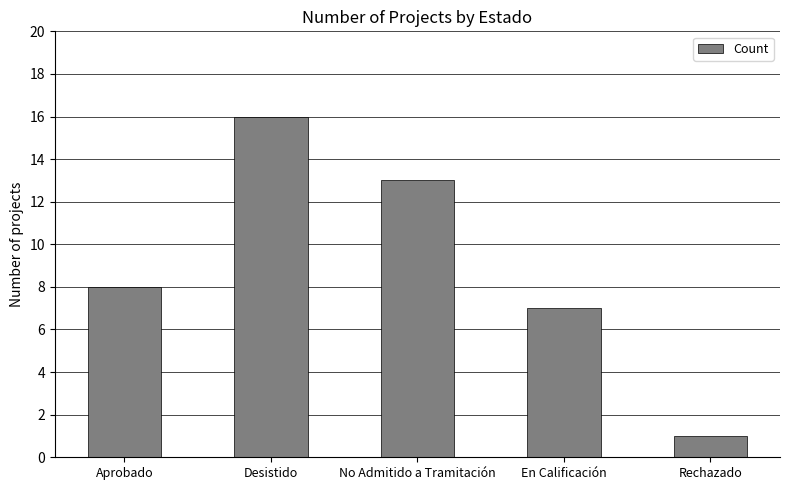

How many bars are there in total?

5